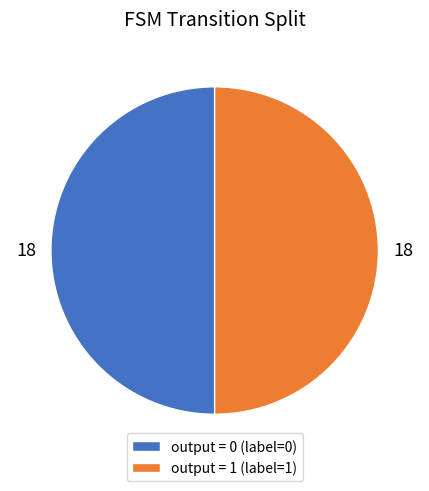

Is it true that output = 1 (label=1) is 50% of the pie?

True